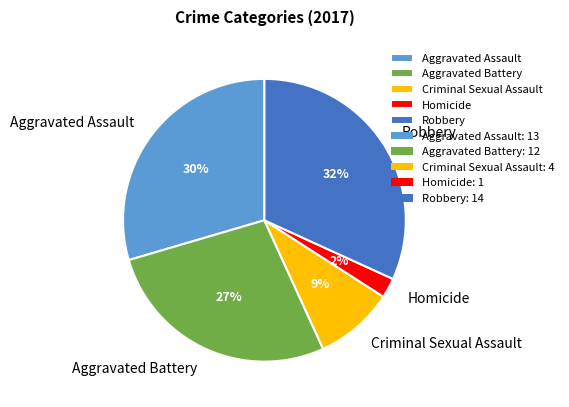

Approximately how many times larger is the value at Homicide compared to Aggravated Assault?

0.1